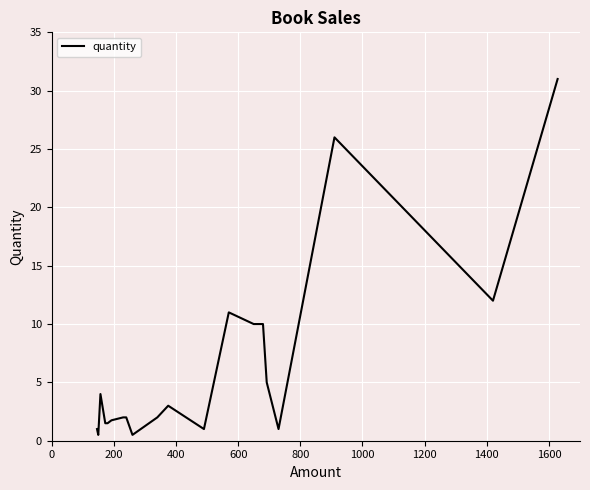

What is the maximum value shown in the chart?

31.0